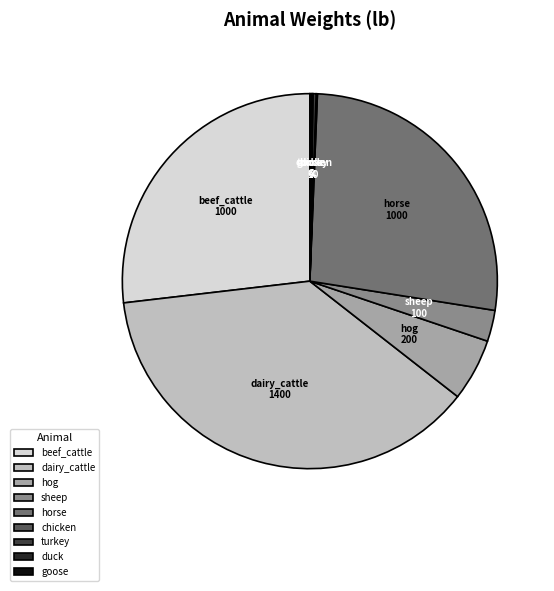

Is there any slice that represents more than half of the pie?

No